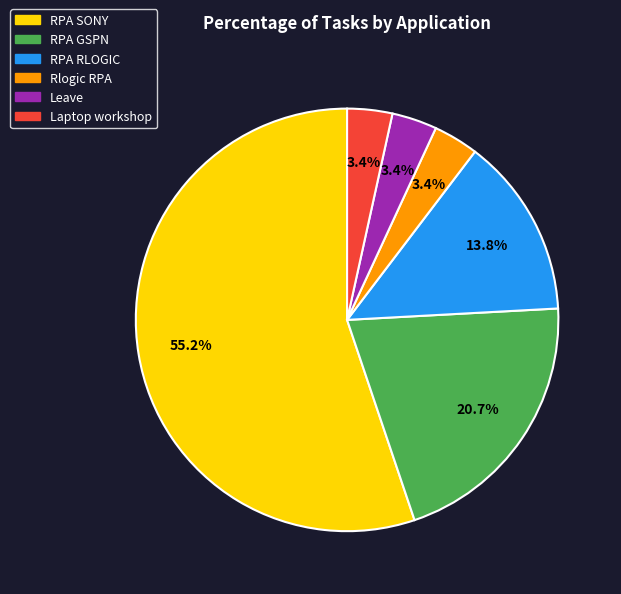

How many slices are in this pie chart?

6